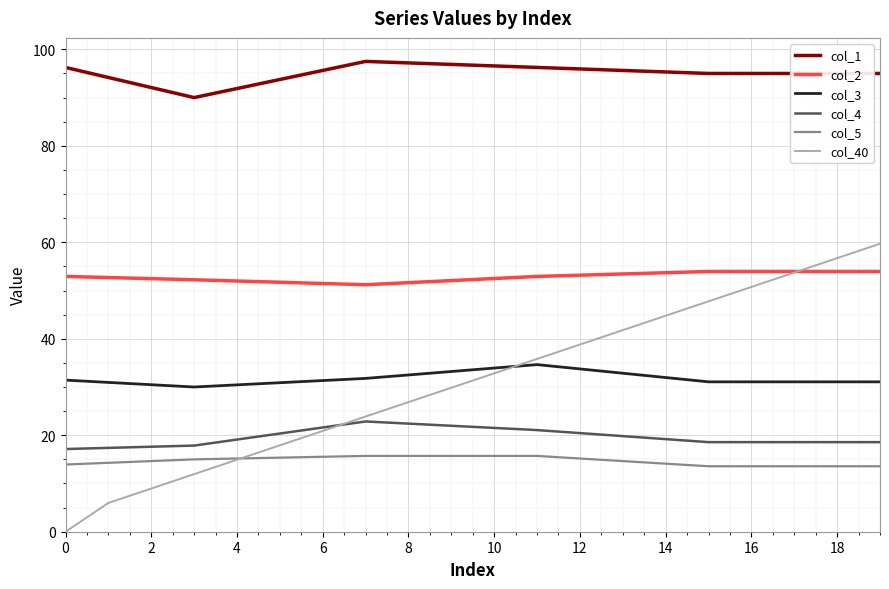

What is the average value of the col_2 series?

52.8